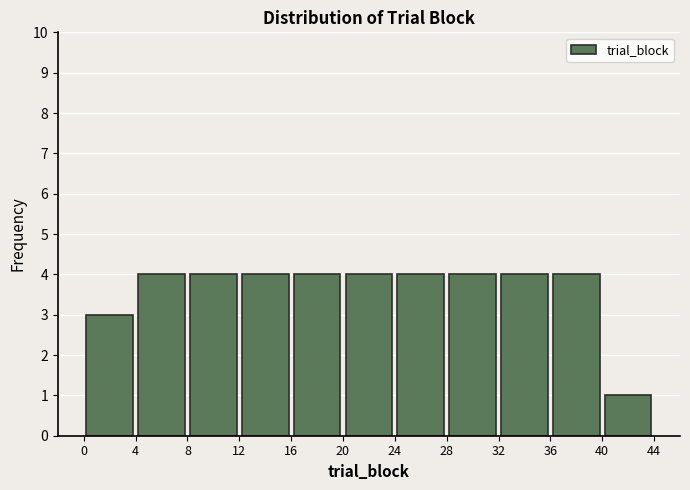

Reading left to right, transcribe this chart: for each bar, give the range it covers on the x-axis and its height. The values are not printed on the chart, so give them approximately, as read against the axis.

0 to 4: 3
4 to 8: 4
8 to 12: 4
12 to 16: 4
16 to 20: 4
20 to 24: 4
24 to 28: 4
28 to 32: 4
32 to 36: 4
36 to 40: 4
40 to 44: 1